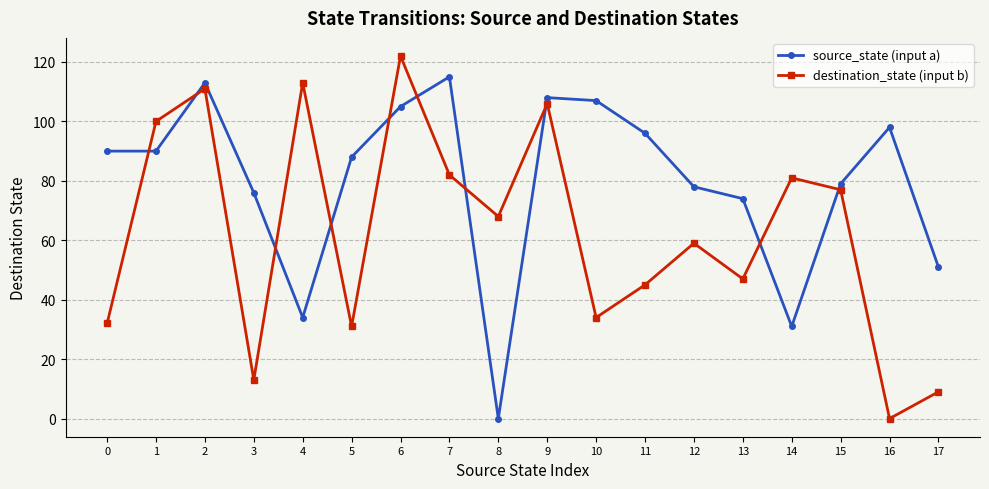

Rank the series by their maximum value, from highest to lowest.

destination_state (input b), source_state (input a)